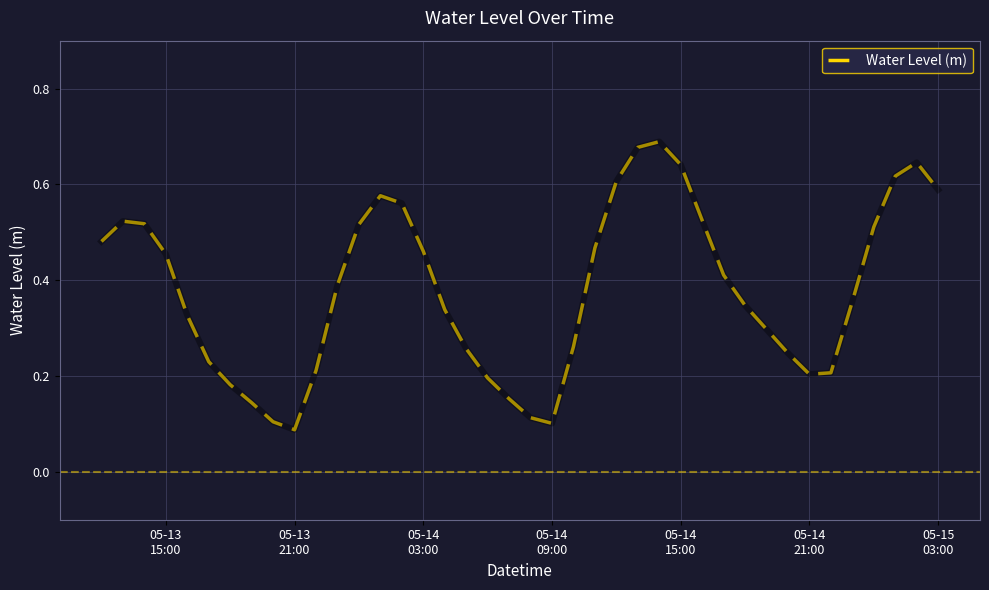

Is this an area chart (filled region under the line)?

No